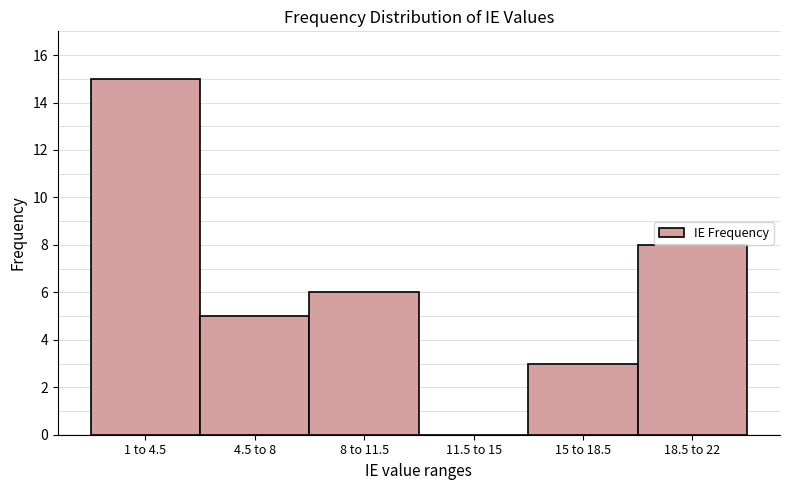

Reading left to right, transcribe all the data shown in this chart.

1 to 4.5=15	4.5 to 8=5	8 to 11.5=6	11.5 to 15=0	15 to 18.5=3	18.5 to 22=8